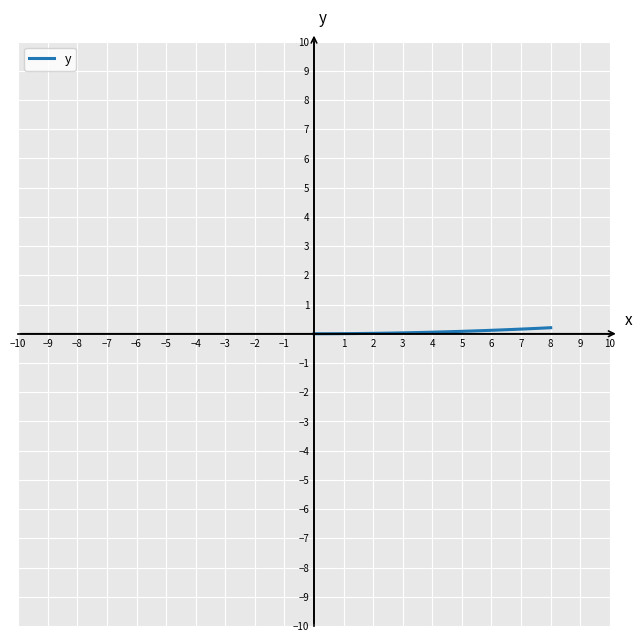

Is this an area chart (filled region under the line)?

No